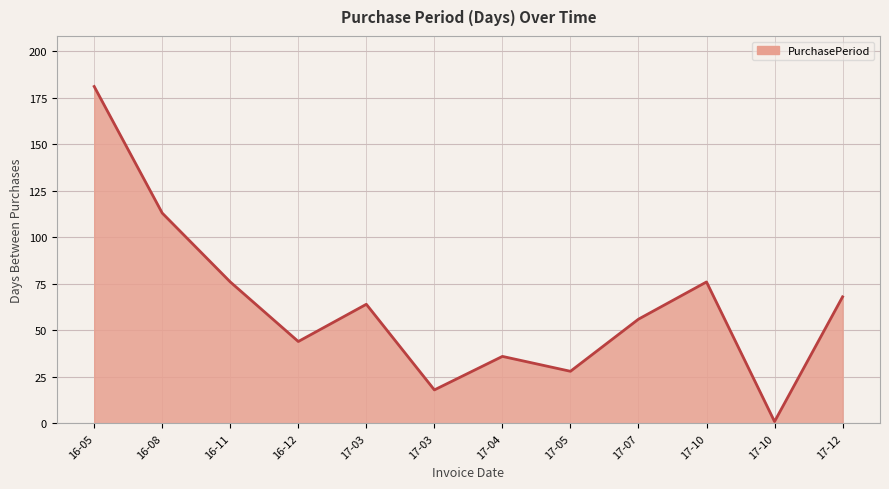

Does the chart display data point markers on the line(s)?

No